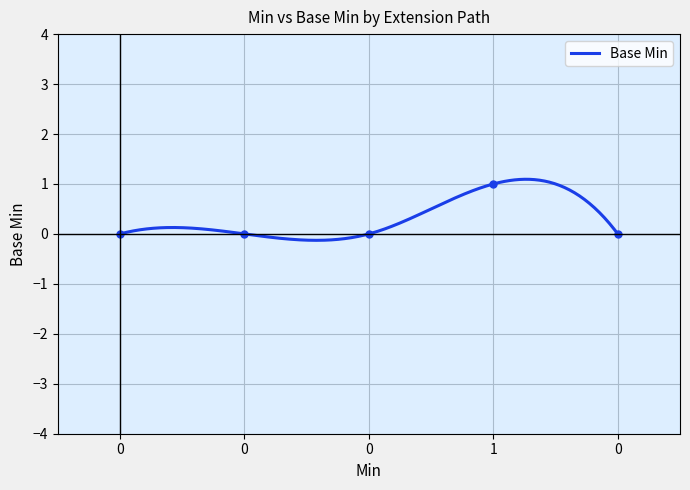

True or false: there are more than 0 points higher than both neighbors.

True